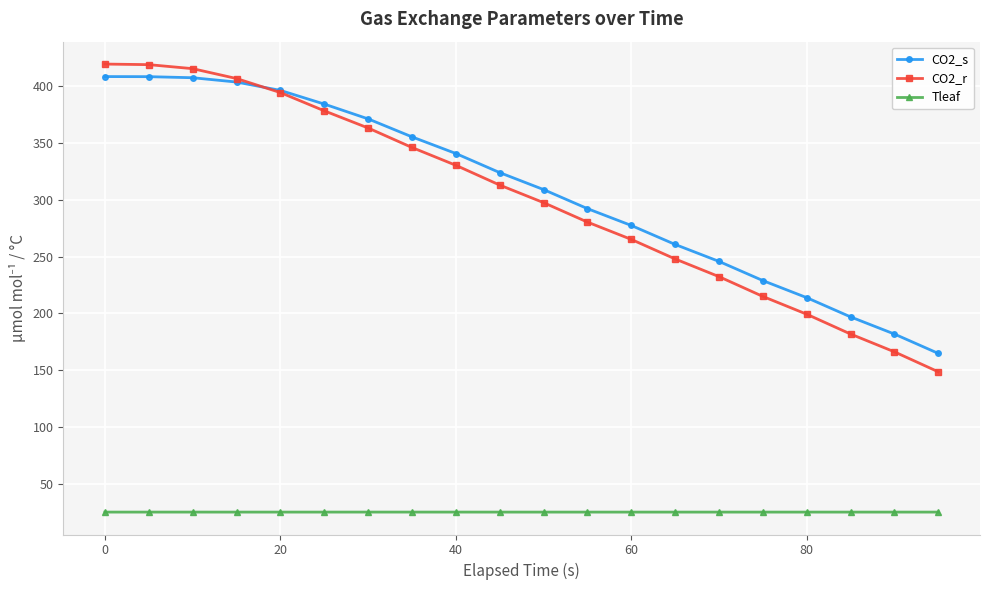

What is the value of the Tleaf point at the 15th from the left?

25.0